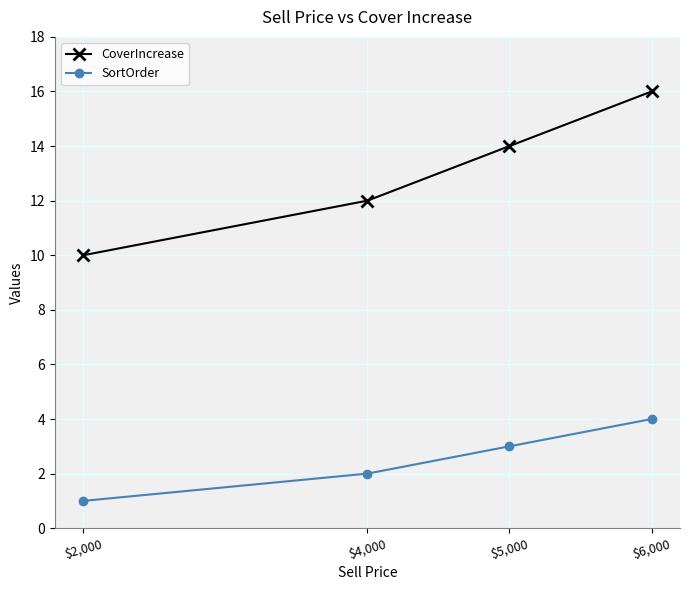

What is the average value of the CoverIncrease series?

13